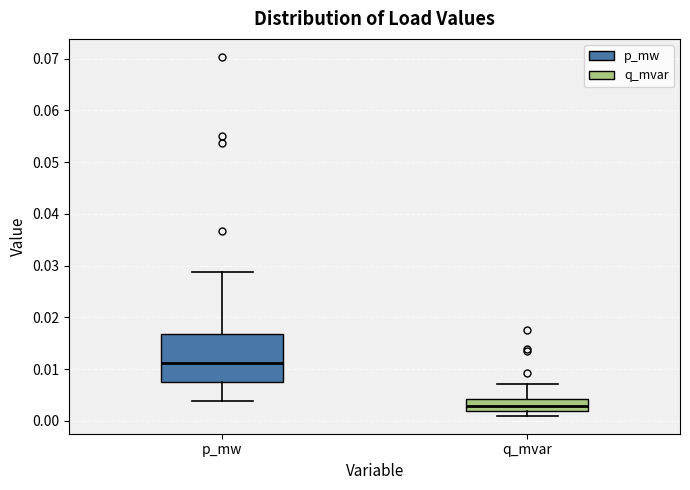

Where does the median line of the box for p_mw sit on the y-axis? The values are not printed on the chart, so give them approximately, as read against the axis.

0.011